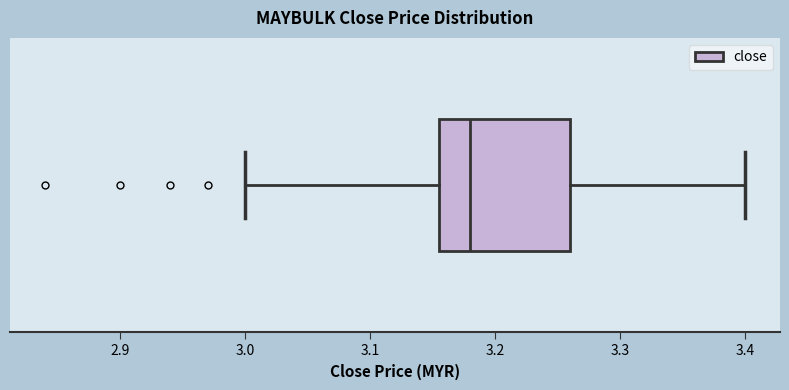

Transcribe this box plot: give where the median line is, the range the box spans, and where the two whiskers end, as read against the x-axis. The values are not printed on the chart, so give them approximately, as read against the axis.

median 3.18, box 3.16 to 3.26, whiskers 3.00 to 3.40